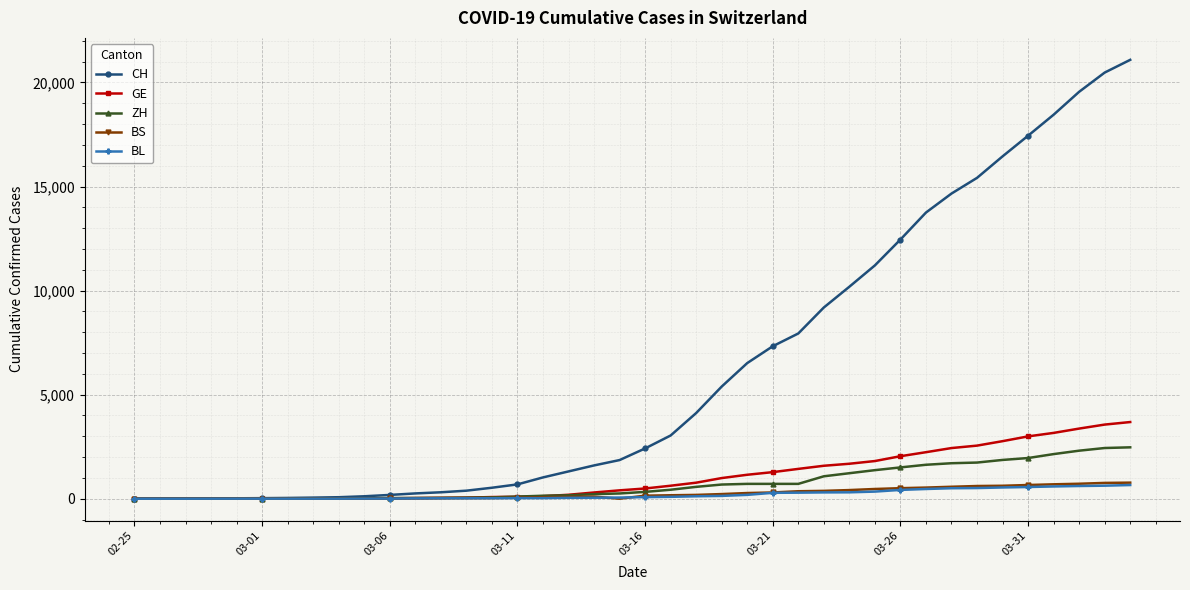

Which series has the largest total across all categories?

CH